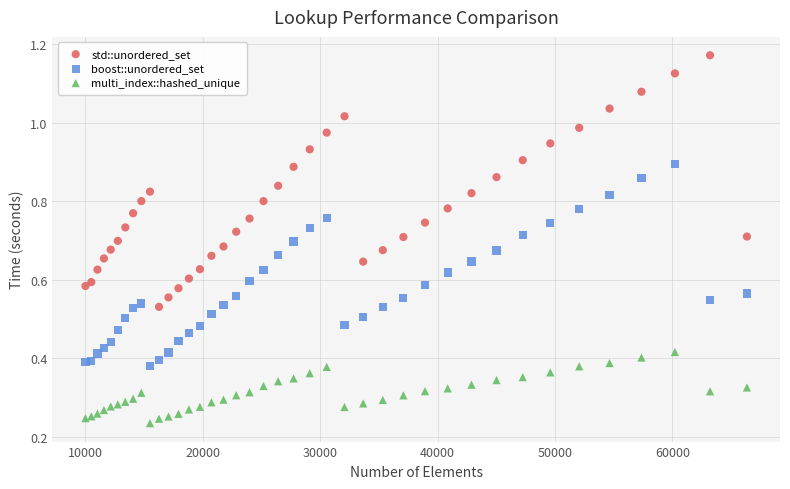

Which series reaches the minimum Y coordinate?

multi_index::hashed_unique